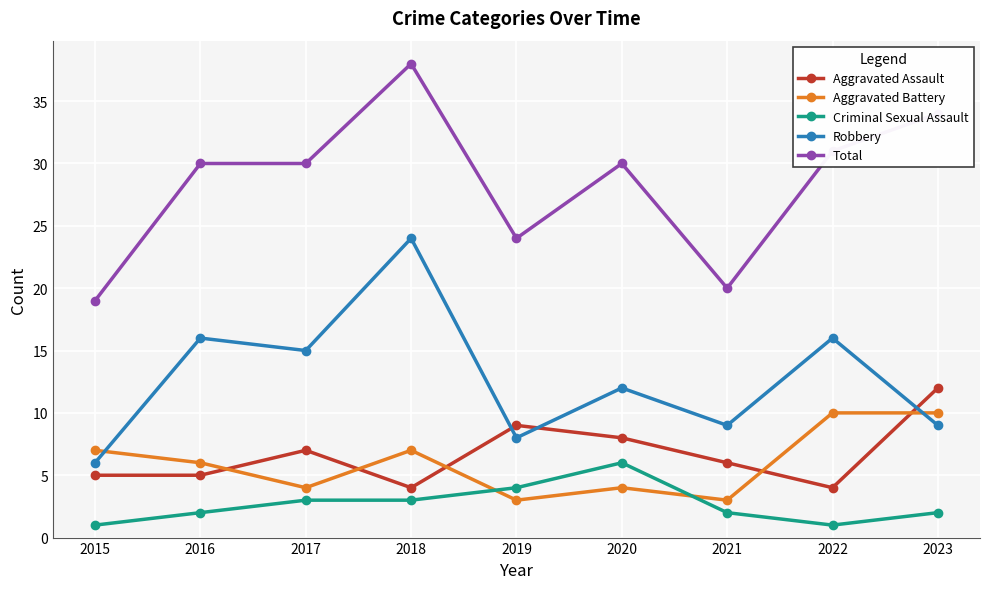

What is the minimum value shown in the chart?

1